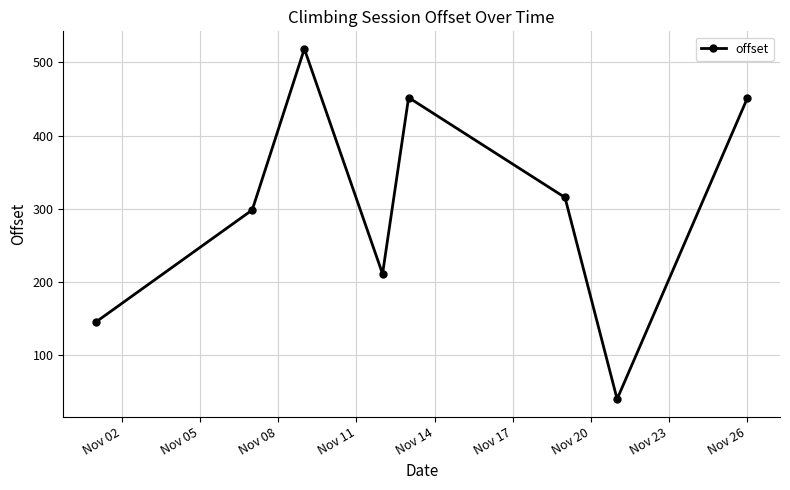

What is the greatest value displayed?

518.6